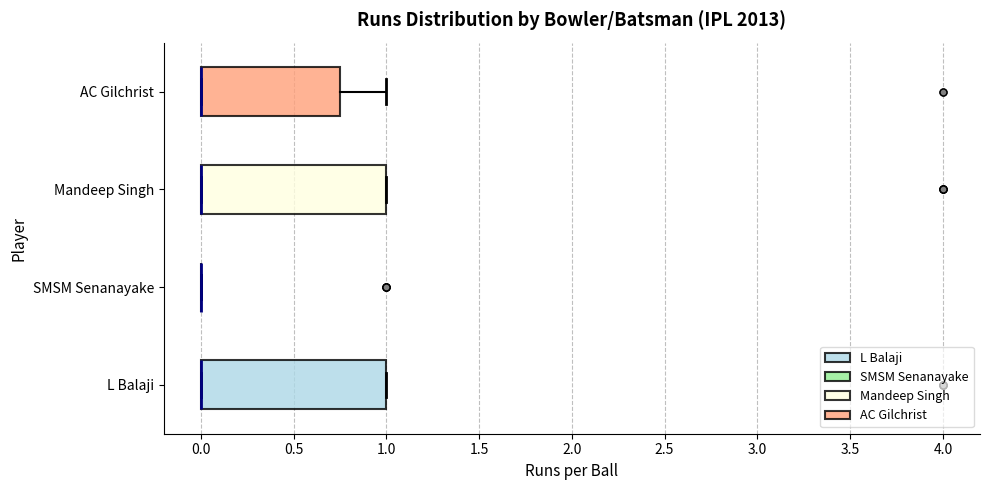

Reading bottom to top, transcribe this box plot: for each box, give where its median line is, the range the box spans, and where its two whiskers end, as read against the x-axis. The values are not printed on the chart, so give them approximately, as read against the axis.

L Balaji: median 0.00 (drawn on the box's left edge), box 0.00 to 1.00, whiskers 0.00 to 1.00
SMSM Senanayake: box collapsed to a line at 0.00, whiskers 0.00 to 0.00
Mandeep Singh: median 0.00 (drawn on the box's left edge), box 0.00 to 1.00, whiskers 0.00 to 1.00
AC Gilchrist: median 0.00 (drawn on the box's left edge), box 0.00 to 0.75, whiskers 0.00 to 1.00